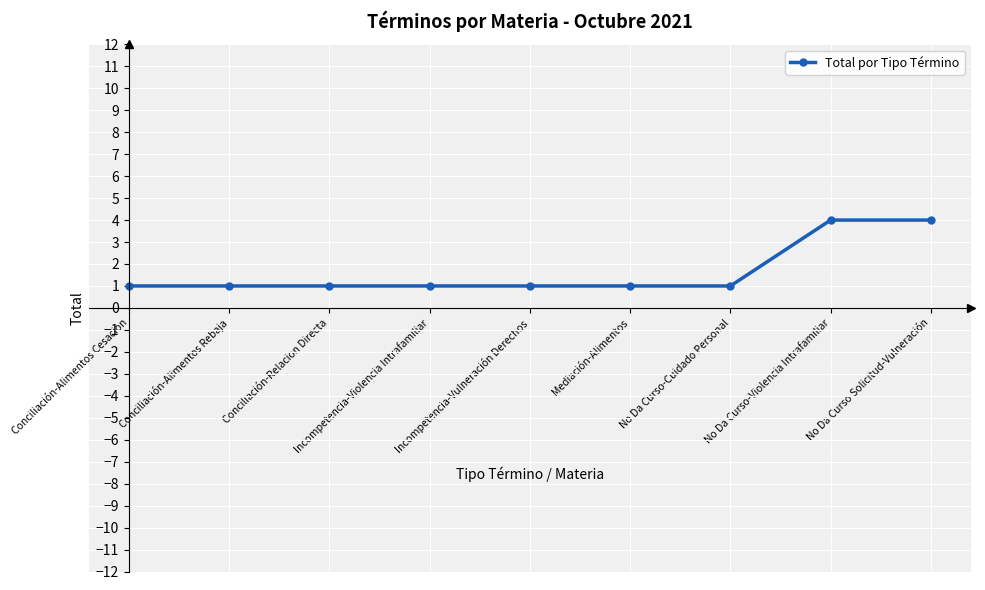

What position from the left is Mediación-Alimentos?

6